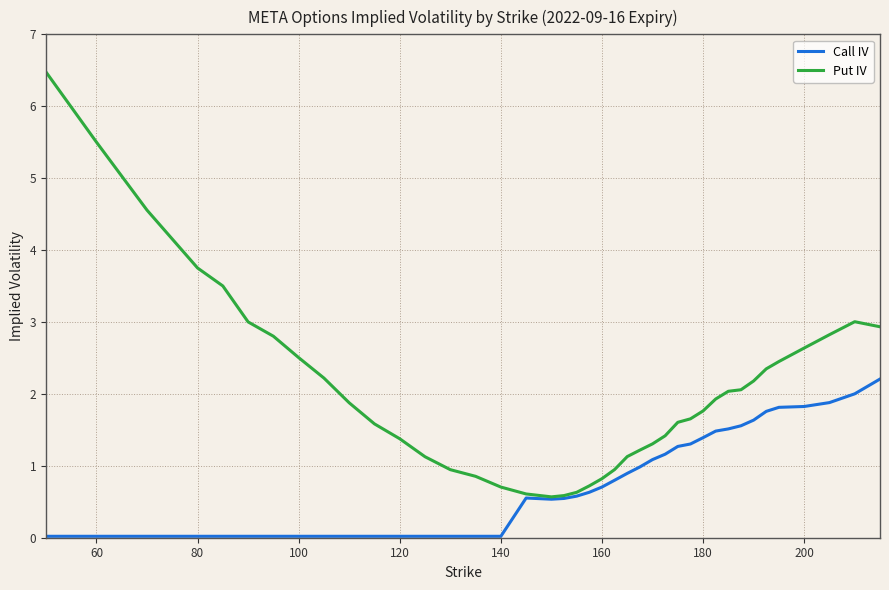

What is the maximum value for Call IV?

2.2